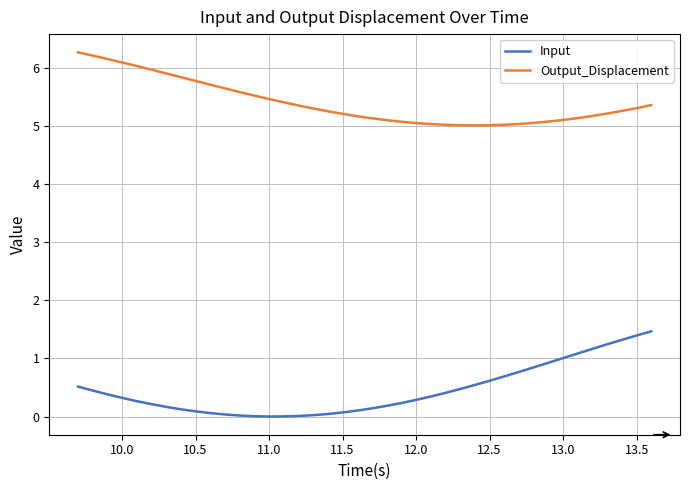

Rank the series by their maximum value, from highest to lowest.

Output_Displacement, Input